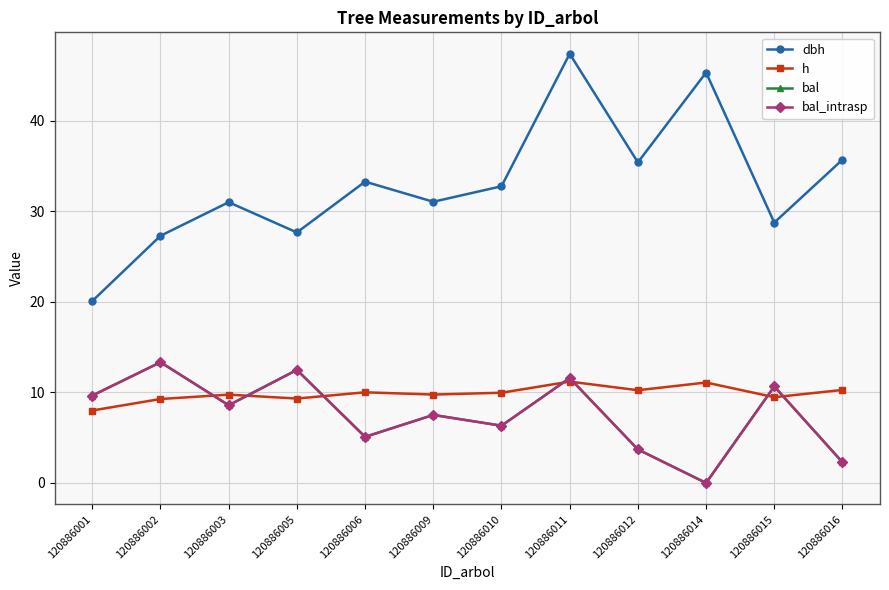

Reading right to left, what are all the values shown in this chart?

dbh: 35.7	28.8	45.3	35.4	47.4	32.8	31.1	33.3	27.7	31.0	27.3	20.1
h: 10.3	9.5	11.1	10.2	11.2	10.0	9.8	10.0	9.3	9.8	9.3	8.0
bal: 2.3	10.7	0.0	3.7	11.6	6.3	7.5	5.1	12.5	8.6	13.3	9.7
bal_intrasp: 2.3	10.7	0.0	3.7	11.6	6.3	7.5	5.1	12.5	8.6	13.3	9.7